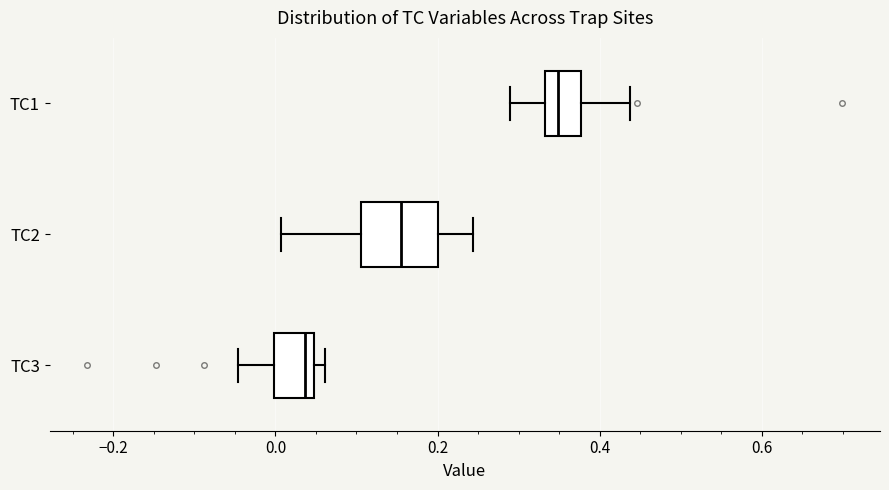

Which box is the widest, from its left edge to its right edge?

TC2